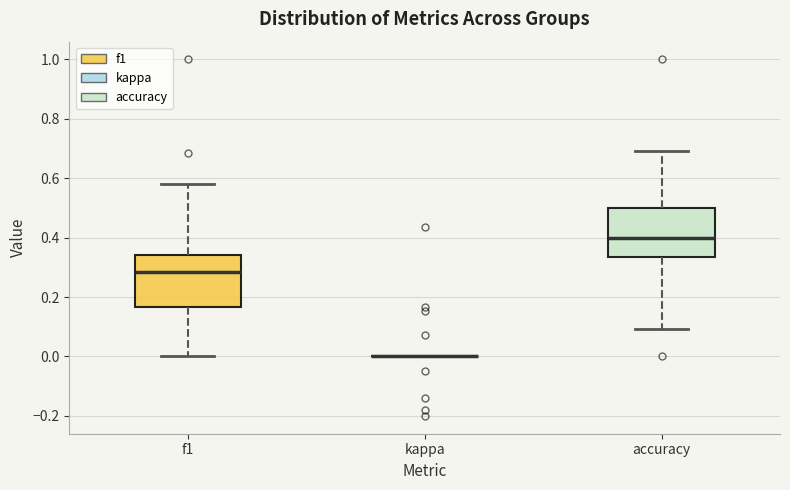

Where does the lower whisker of the box for accuracy end on the y-axis? The values are not printed on the chart, so give them approximately, as read against the axis.

0.10